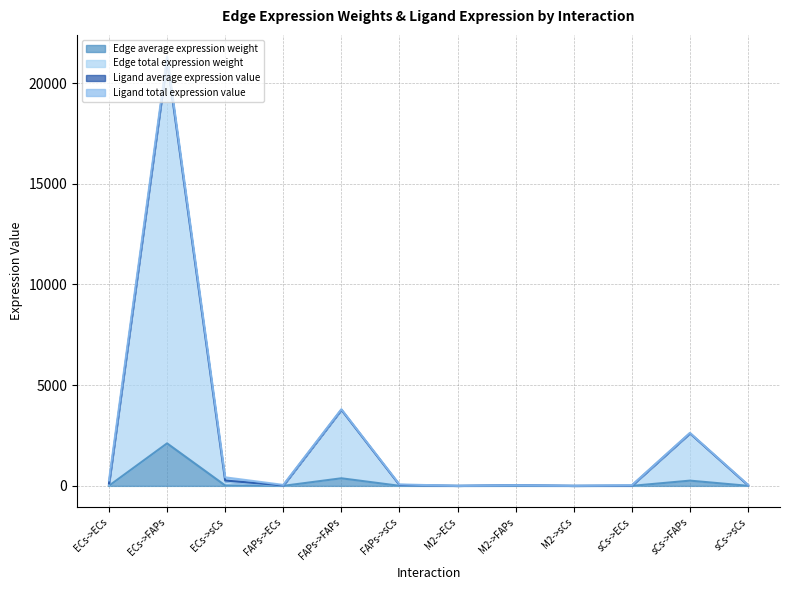

How many interior local peaks does the Edge average expression weight series have?

4